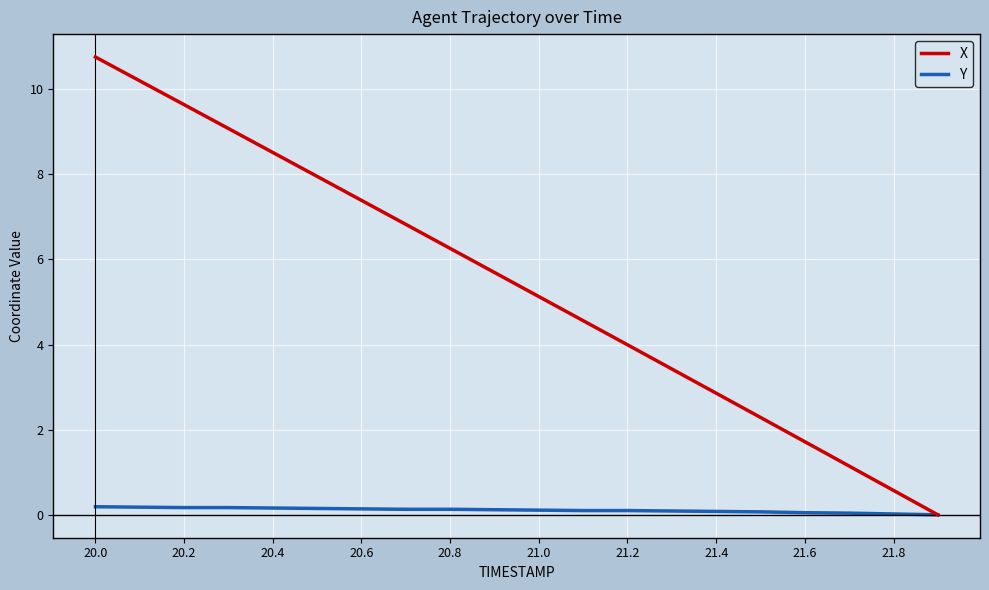

Which series has the largest range (max minus min)?

X